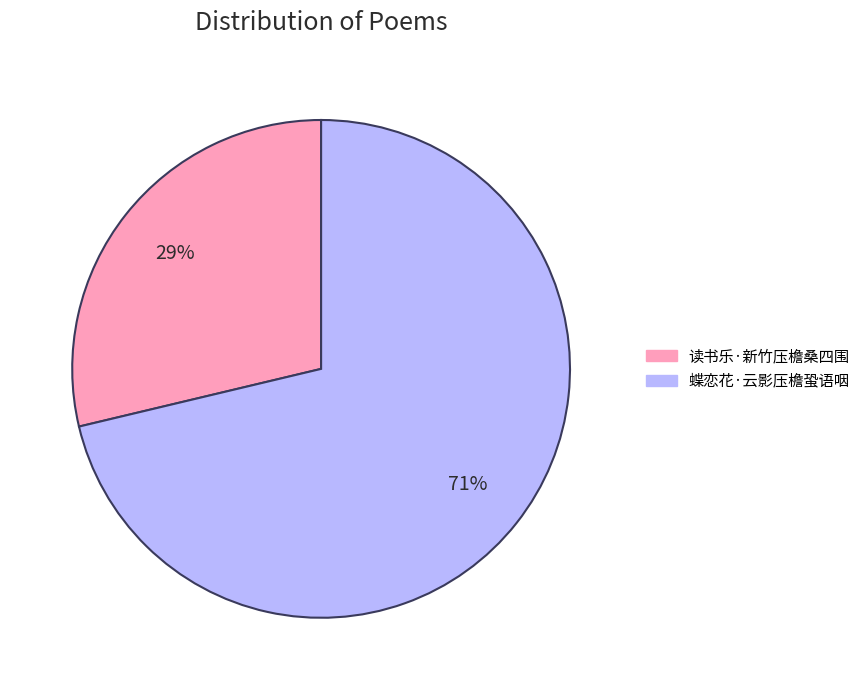

To the nearest percent, what is the combined percentage of 蝶恋花·云影压檐蛩语咽 and 读书乐·新竹压檐桑四围?

100%